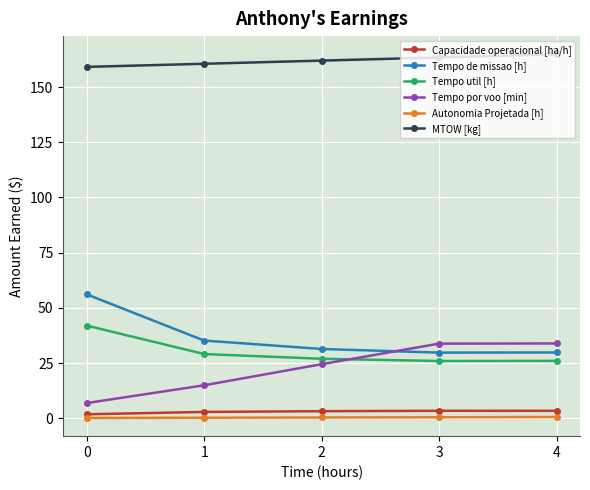

The value of Tempo util [h] at 1 is 10.2. True or false?

False